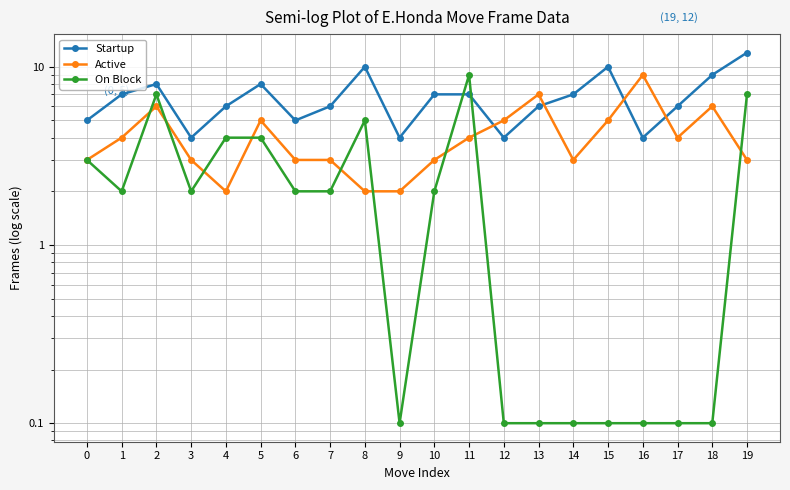

Between which two adjacent categories do On Block and Active first intersect?

1 and 2